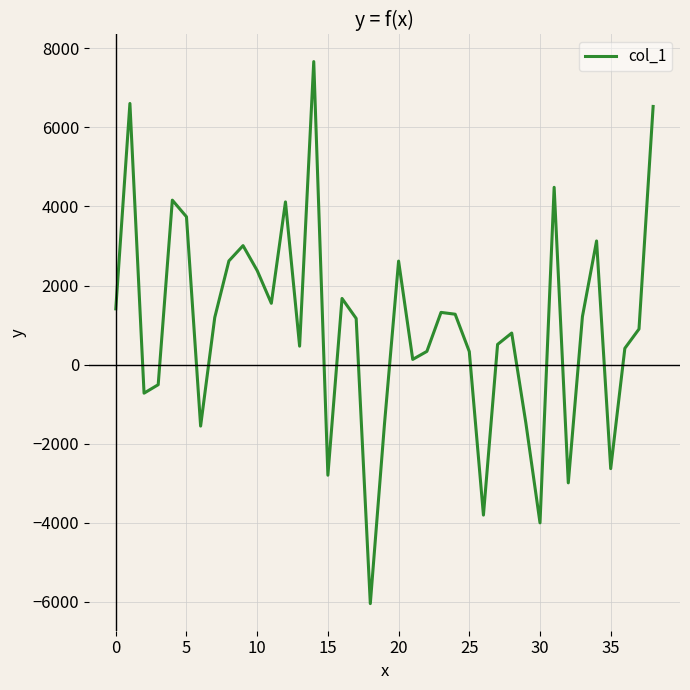

What is the smallest value displayed?

-6043.1